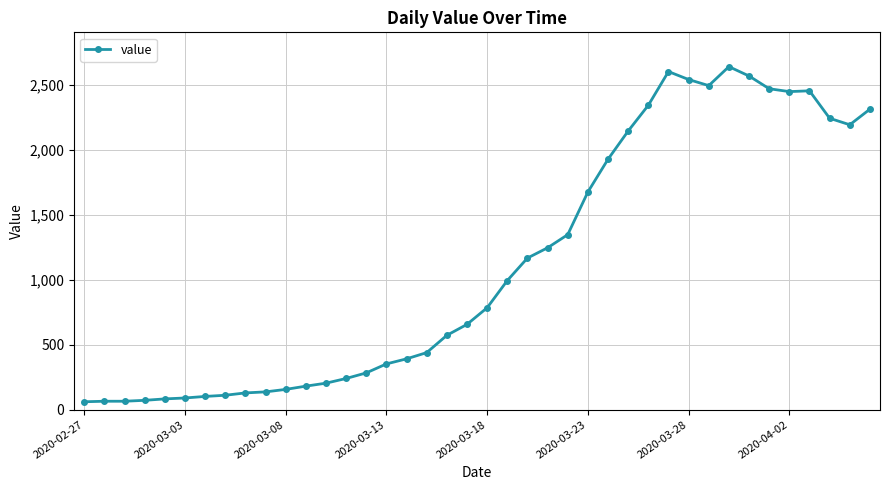

What is the sum of all values?

44951